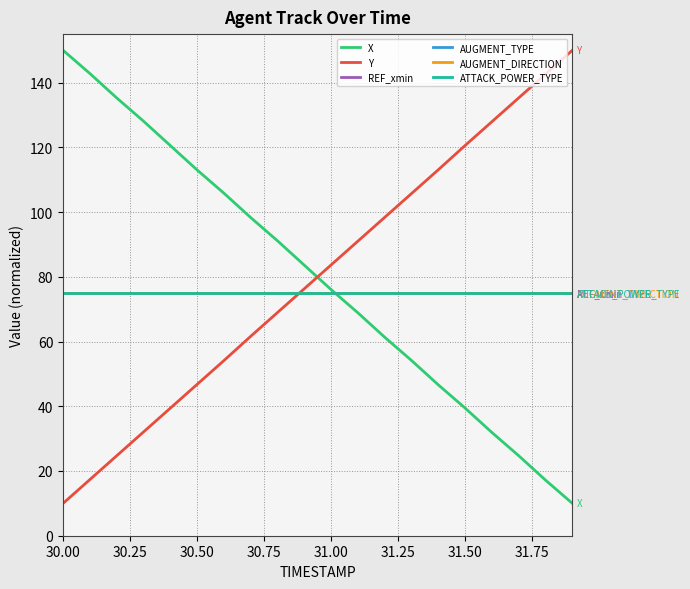

Reading left to right, extract all data points from this chart.

X: 150.0	142.8	135.3	128.1	120.6	113.0	105.8	98.3	91.1	83.6	76.1	68.9	61.3	54.2	46.6	39.4	31.9	24.7	17.2	10.0
Y: 10.0	17.4	24.7	32.1	39.4	46.8	54.1	61.6	69.0	76.3	83.7	91.0	98.4	105.7	113.1	120.6	127.9	135.3	142.6	150.0
REF_xmin: 75.0	75.0	75.0	75.0	75.0	75.0	75.0	75.0	75.0	75.0	75.0	75.0	75.0	75.0	75.0	75.0	75.0	75.0	75.0	75.0
AUGMENT_TYPE: 75.0	75.0	75.0	75.0	75.0	75.0	75.0	75.0	75.0	75.0	75.0	75.0	75.0	75.0	75.0	75.0	75.0	75.0	75.0	75.0
AUGMENT_DIRECTION: 75.0	75.0	75.0	75.0	75.0	75.0	75.0	75.0	75.0	75.0	75.0	75.0	75.0	75.0	75.0	75.0	75.0	75.0	75.0	75.0
ATTACK_POWER_TYPE: 75.0	75.0	75.0	75.0	75.0	75.0	75.0	75.0	75.0	75.0	75.0	75.0	75.0	75.0	75.0	75.0	75.0	75.0	75.0	75.0